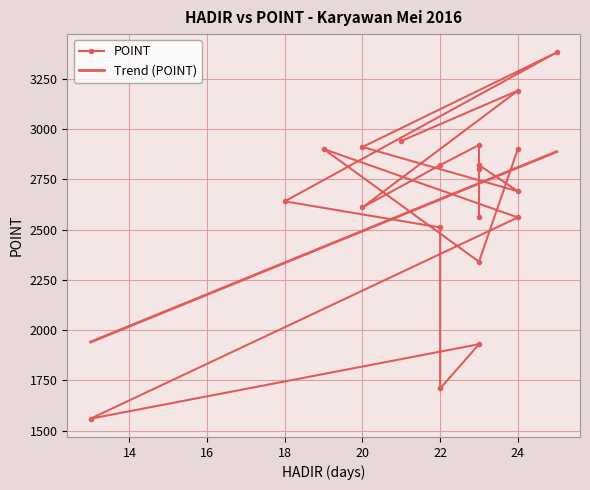

What is the minimum value for Trend (POINT)?

1940.7